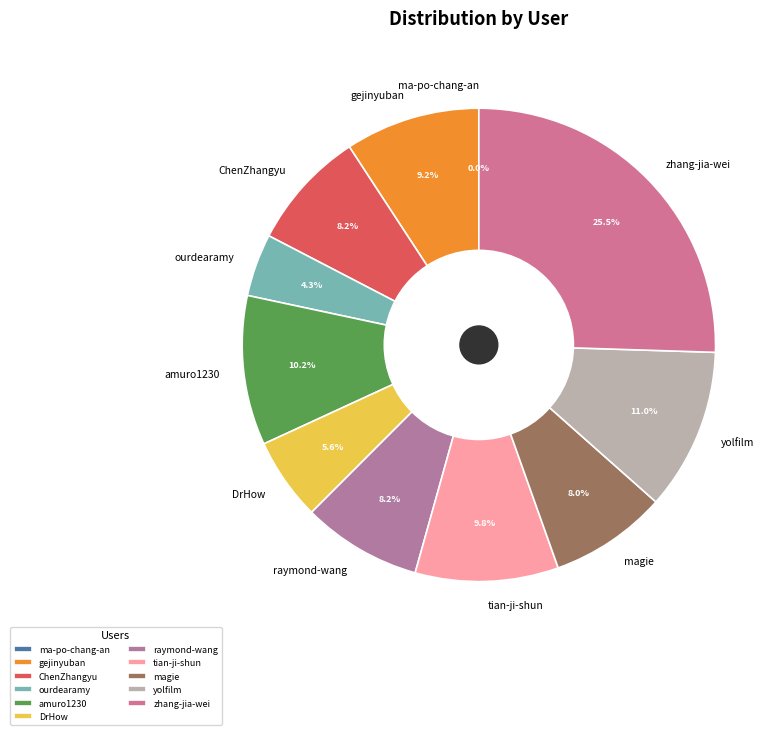

Does any single category account for the majority?

No